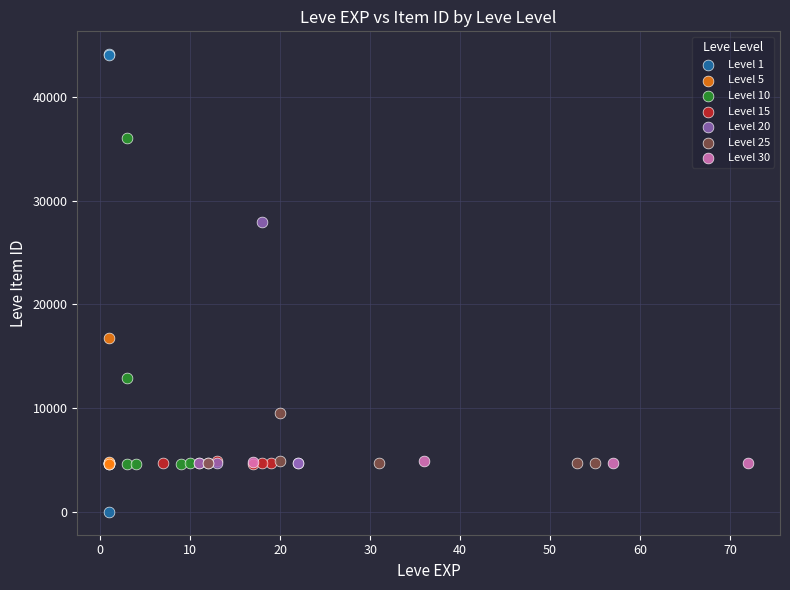

Which series has the widest spread of Y values?

Level 1